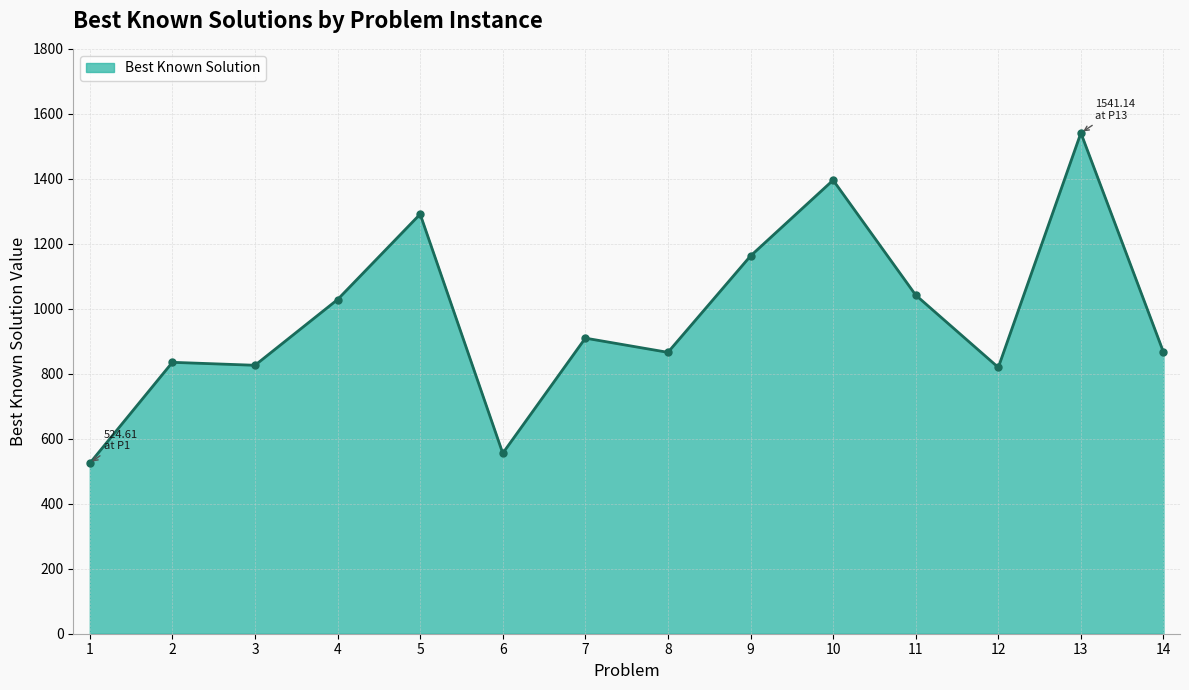

The value at 3 is 211.0. True or false?

False